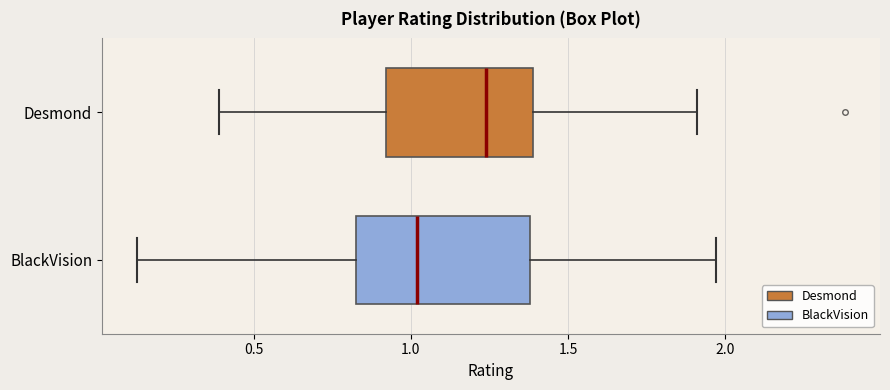

Which box is the widest, from its left edge to its right edge?

BlackVision